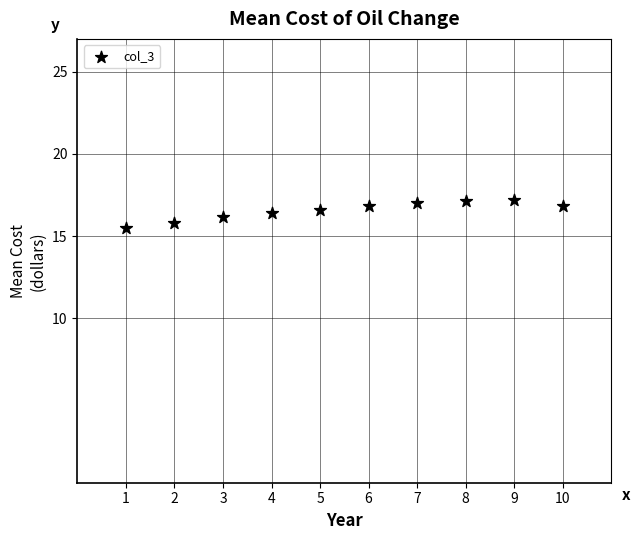

What is the average X value?

5.5